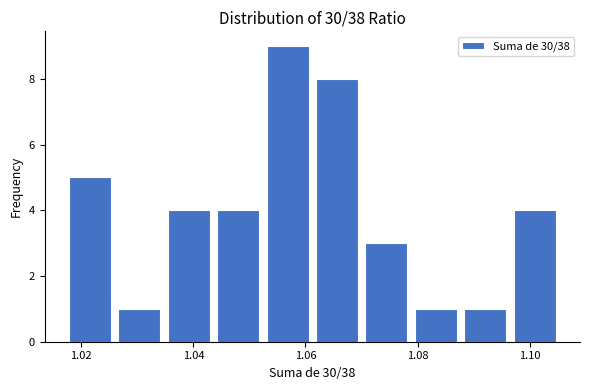

Reading left to right, transcribe this chart: for each bar, give the range it covers on the x-axis and its height. Neither the bar edges nor the heights are printed on the chart, so give them approximately, as read against the axes.

1.018 to 1.026: 5
1.026 to 1.034: 1
1.034 to 1.044: 4
1.044 to 1.052: 4
1.052 to 1.062: 9
1.062 to 1.070: 8
1.070 to 1.078: 3
1.078 to 1.088: 1
1.088 to 1.096: 1
1.096 to 1.106: 4